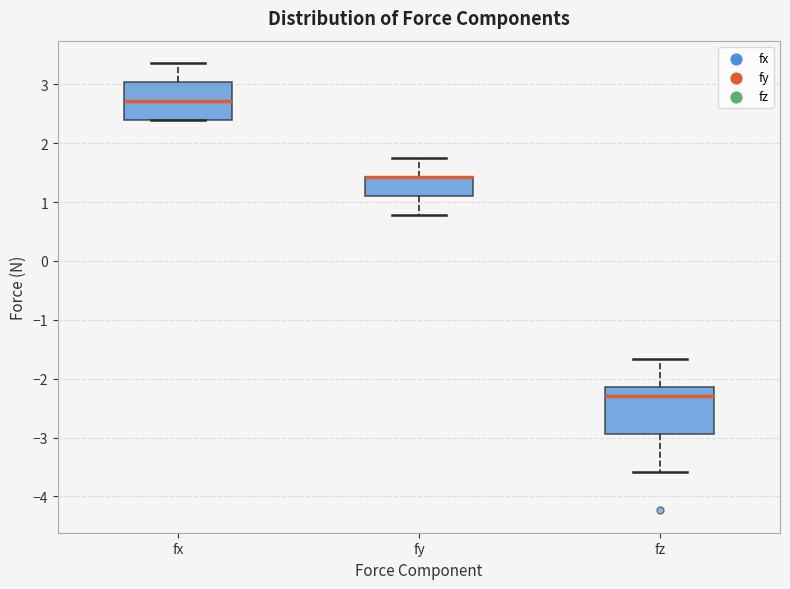

Where does the lower whisker of the box for fy end on the y-axis? The values are not printed on the chart, so give them approximately, as read against the axis.

0.8